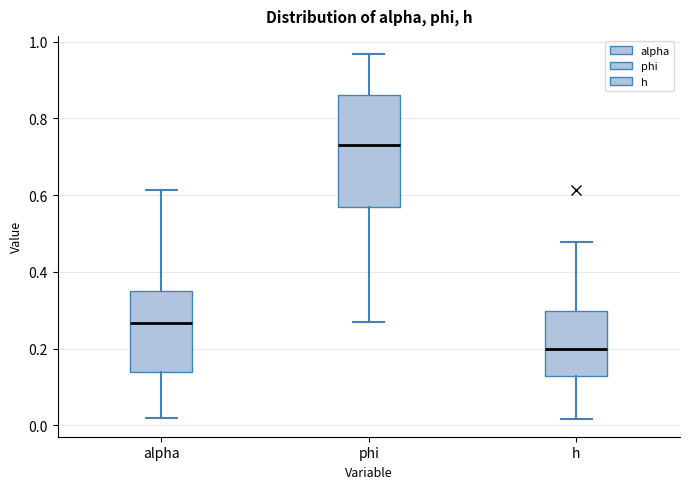

Where does the upper whisker of the box for phi end on the y-axis? The values are not printed on the chart, so give them approximately, as read against the axis.

0.96